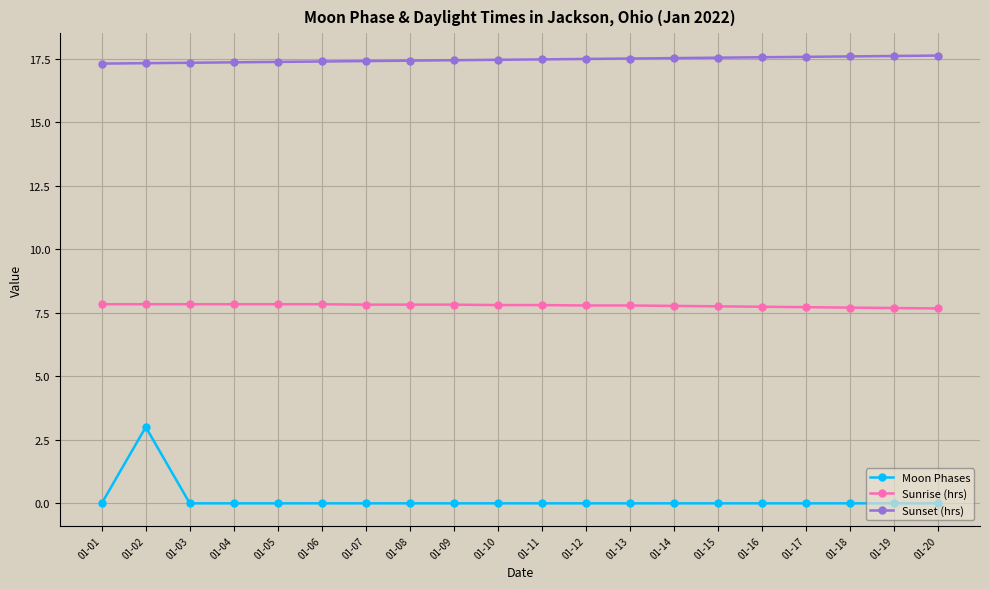

Which series changed the most between 01-02 and 01-19?

Moon Phases